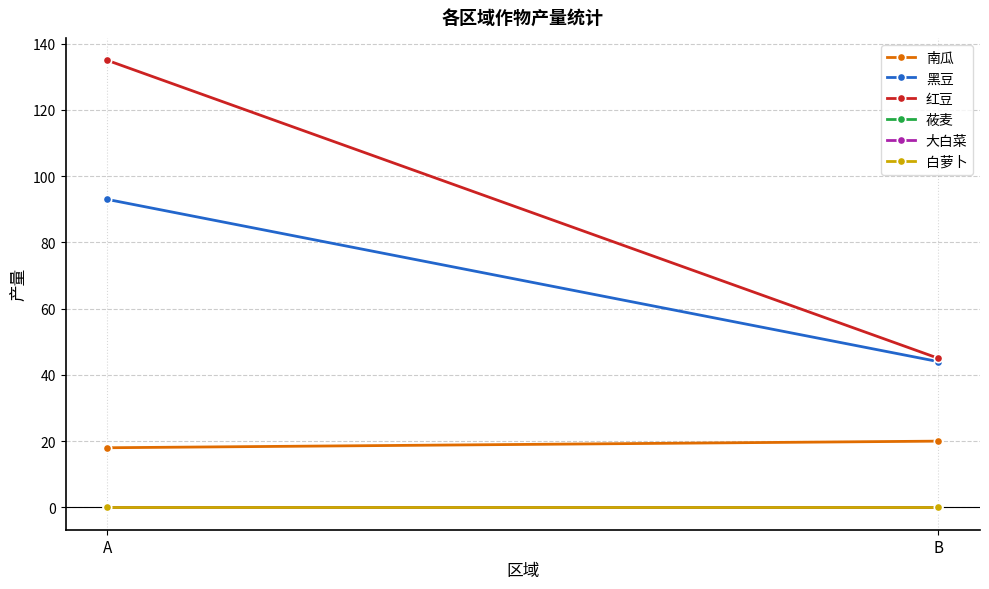

How many data points does each series have?

2